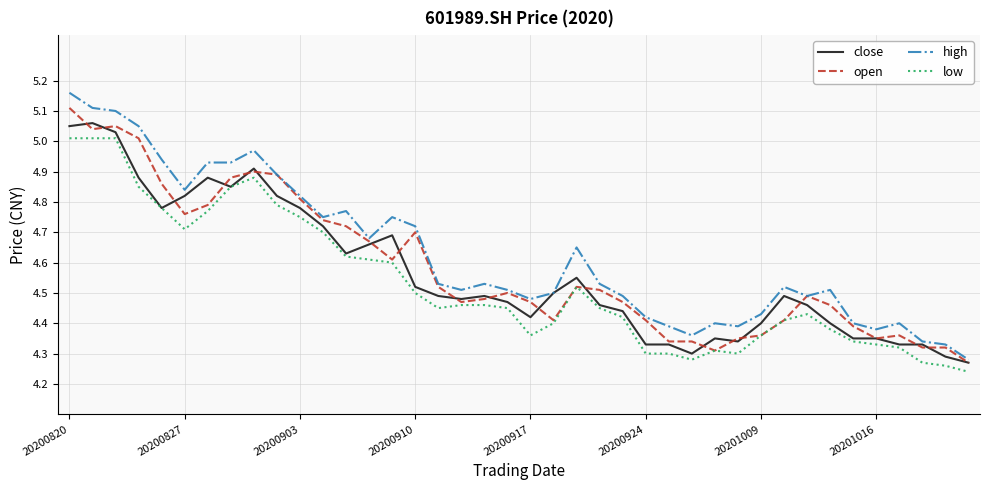

How many distinct data groups are displayed?

4